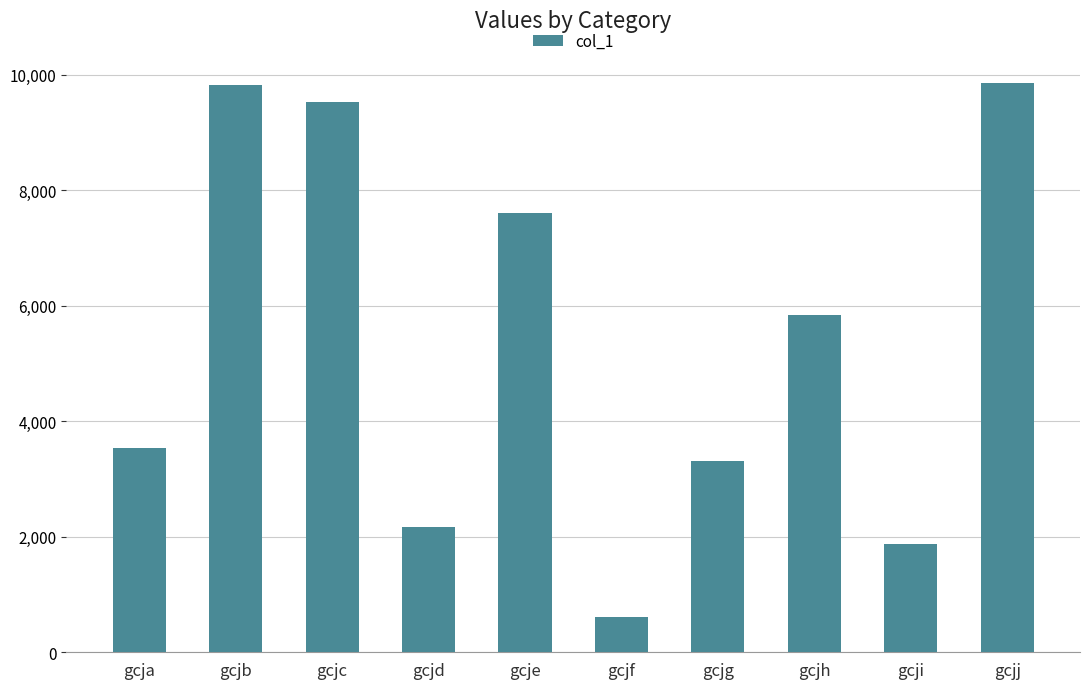

What is the minimum value shown in the chart?

616